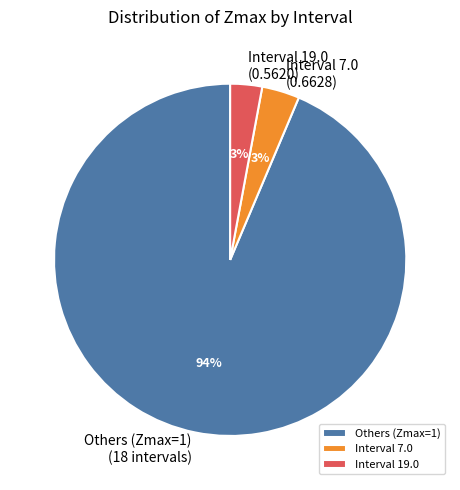

Do Interval 7.0 (0.6628) and Others (Zmax=1) (18 intervals) together represent more than half of the pie?

Yes